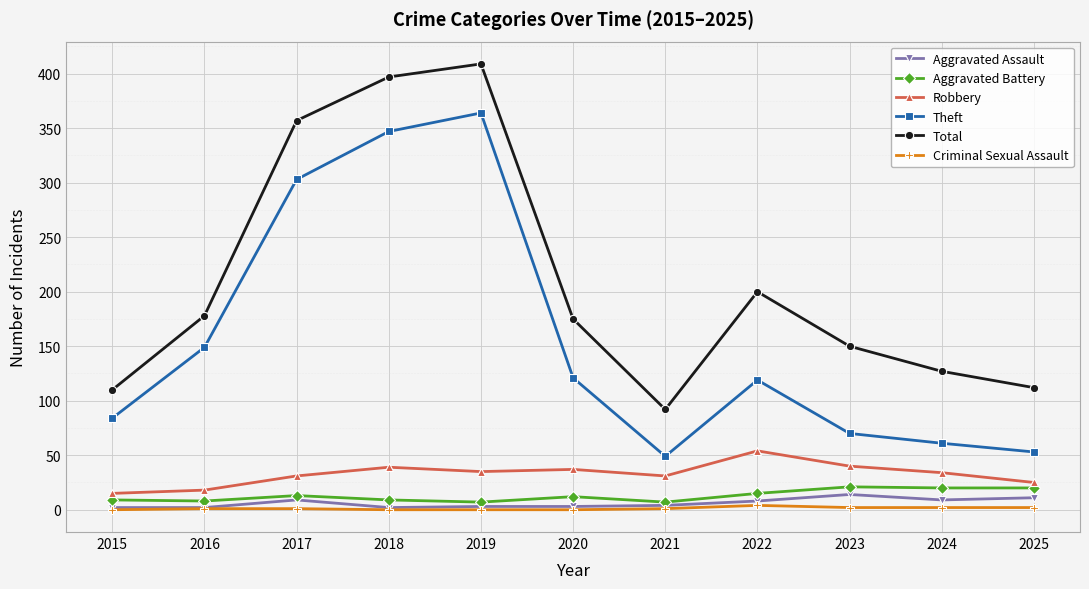

At which category does Robbery reach its first local peak?

2018